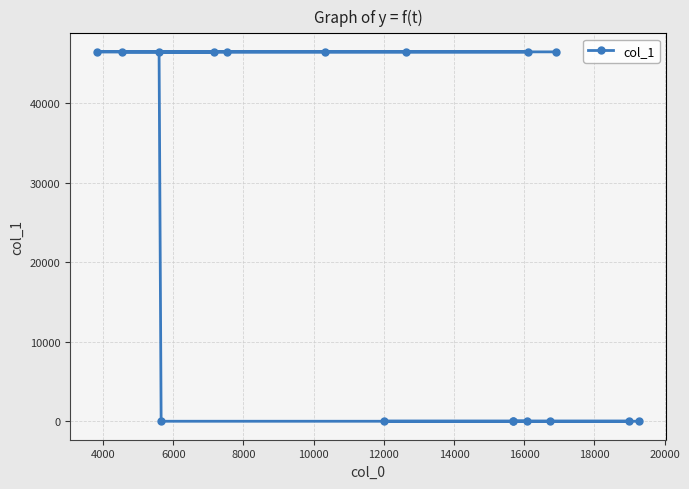

What is the average value?

24609